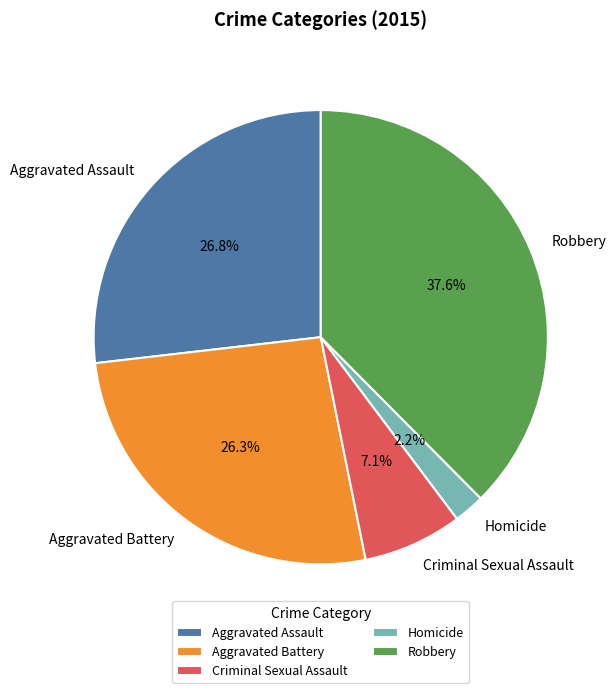

How many slices are in this pie chart?

5